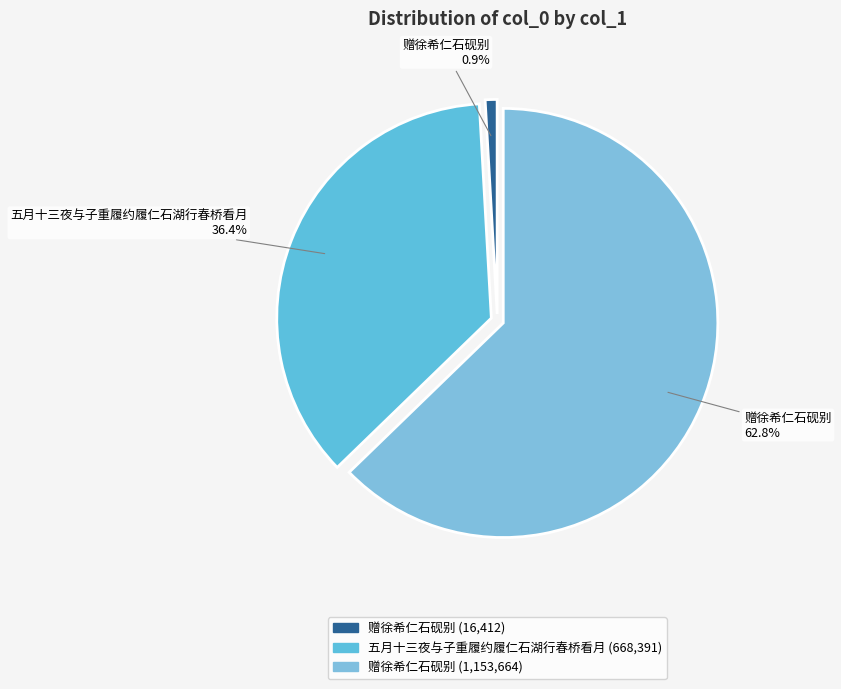

How many slices are in this pie chart?

3